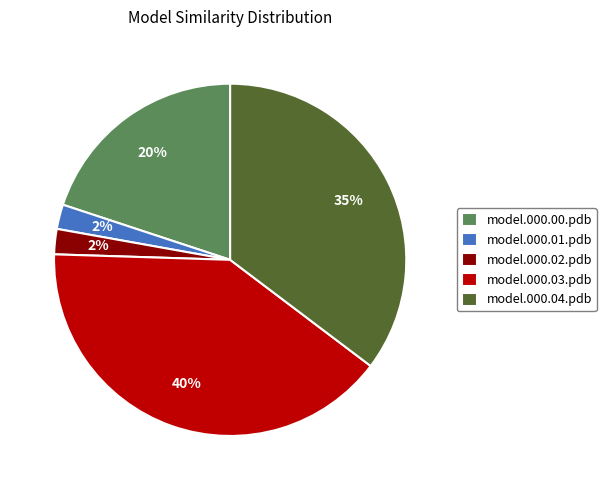

What percentage is the model.000.00.pdb slice, to the nearest percent?

20%